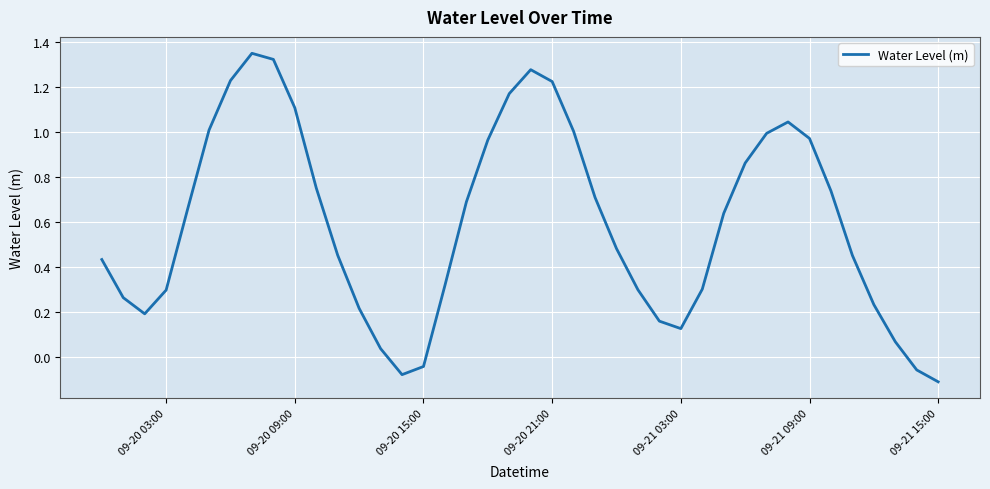

The value at 09-20 09:00 is 1.1. True or false?

True